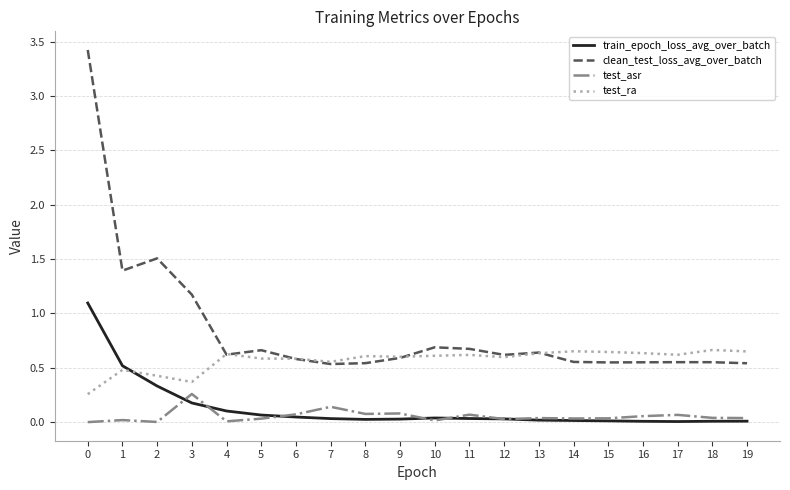

Does the chart have visible grid lines?

Yes